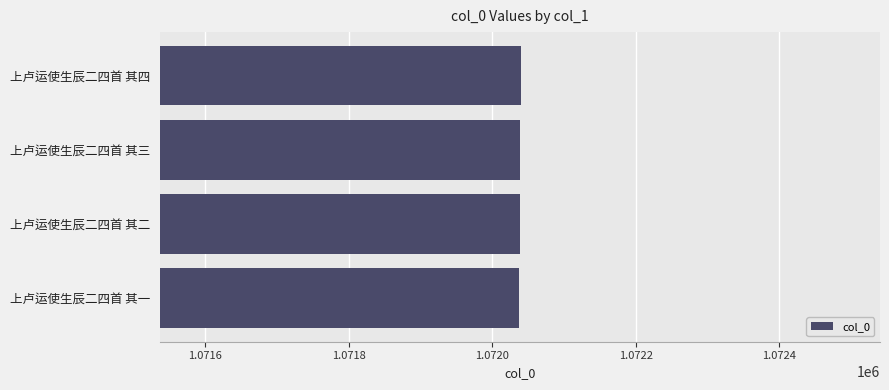

What is the sum of the values at 上卢运使生辰二四首 其一 and 上卢运使生辰二四首 其三?

2144076